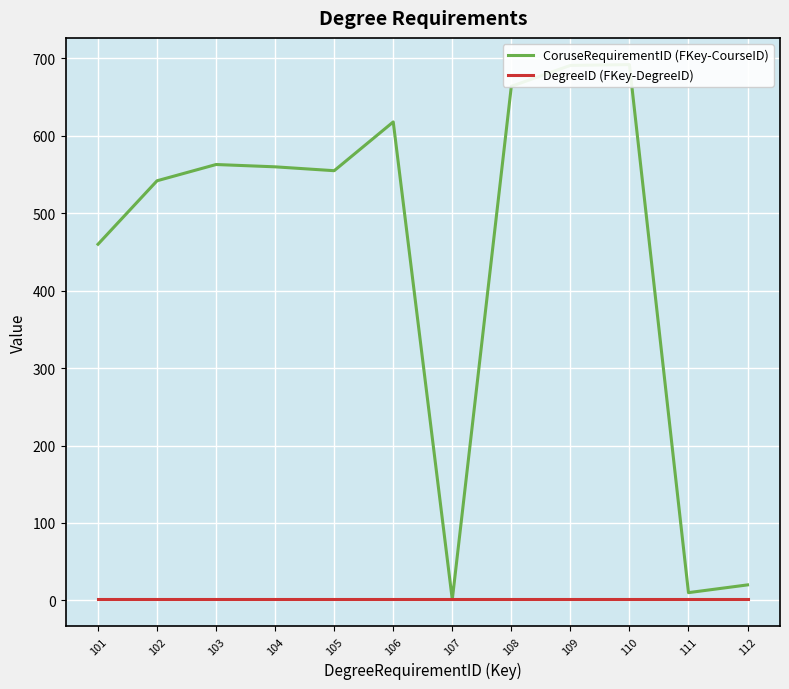

Where do DegreeID (FKey-DegreeID) and CoruseRequirementID (FKey-CourseID) first cross each other?

106 and 107